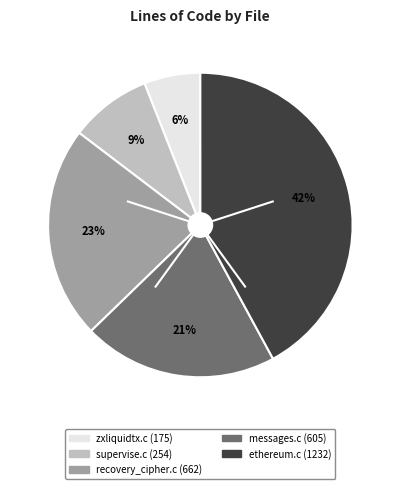

Which category has the biggest portion of the pie?

ethereum.c